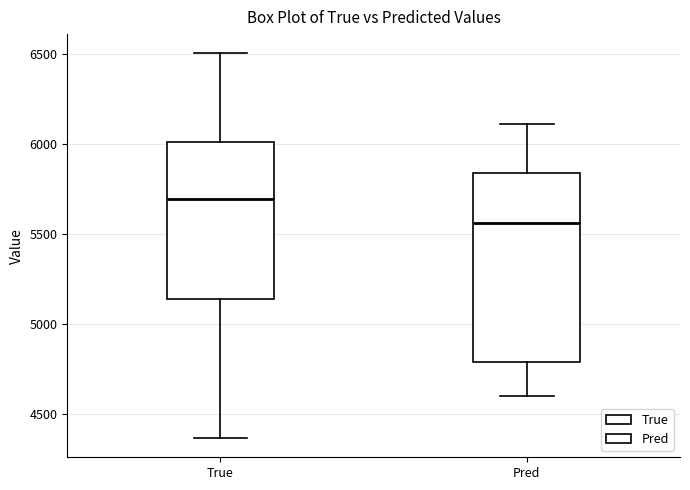

Which box's median line is the lowest?

Pred